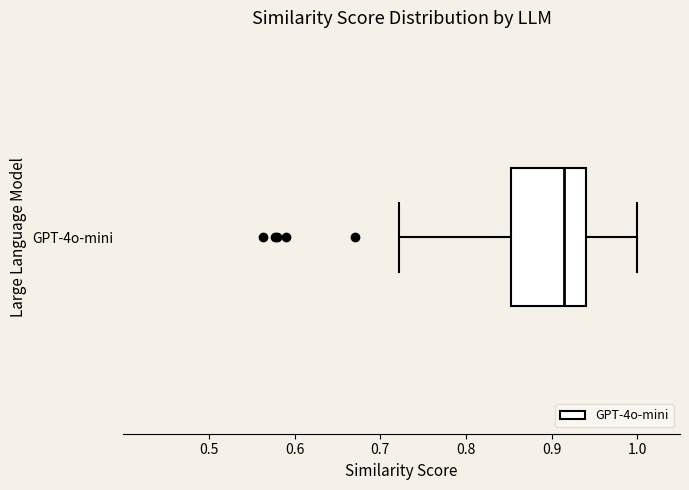

Read this box plot against the x-axis: the position of the median line, the range covered by the box, and the ends of both whiskers. The values are not printed on the chart, so give them approximately, as read against the axis.

median 0.91, box 0.85 to 0.94, whiskers 0.72 to 1.00